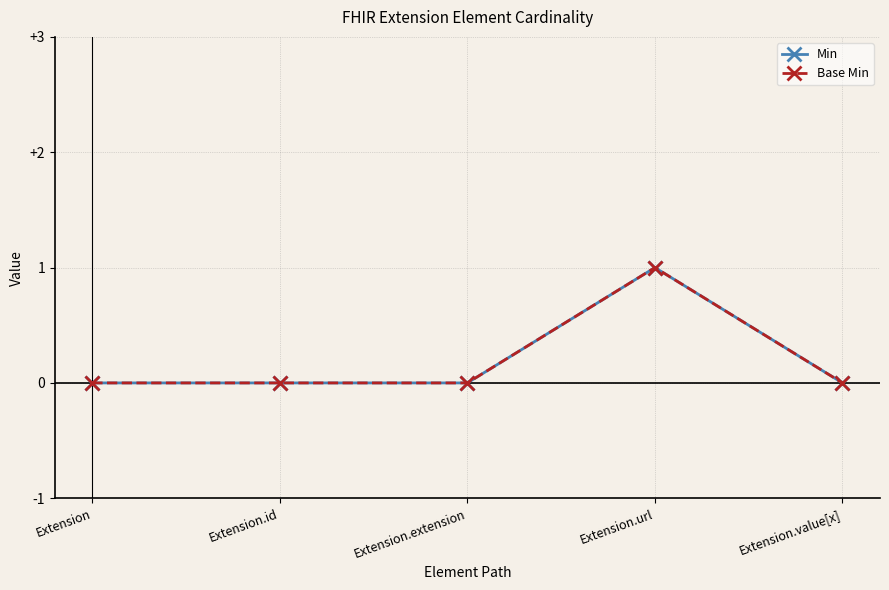

What is the label of the 5th point from the left?

Extension.value[x]